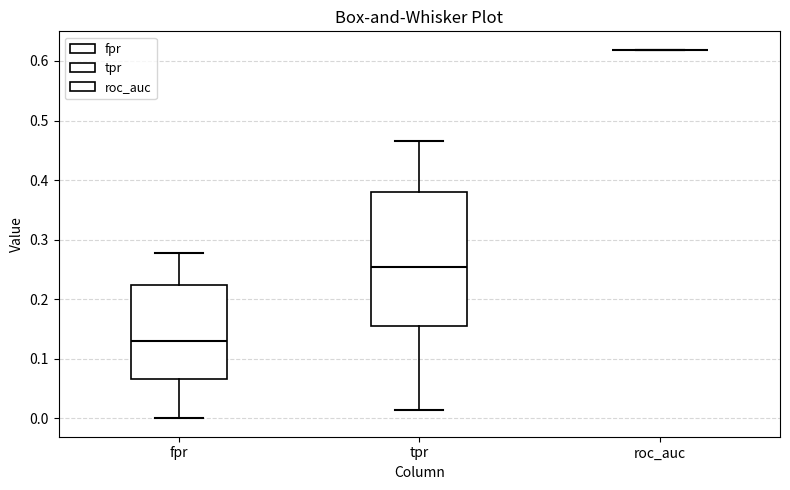

Reading left to right, transcribe this box plot: for each box, give where its median line is, the range the box spans, and where its two whiskers end, as read against the y-axis. The values are not printed on the chart, so give them approximately, as read against the axis.

fpr: median 0.13, box 0.07 to 0.22, whiskers 0.00 to 0.28
tpr: median 0.25, box 0.15 to 0.38, whiskers 0.01 to 0.46
roc_auc: box collapsed to a line at 0.62, whiskers 0.62 to 0.62